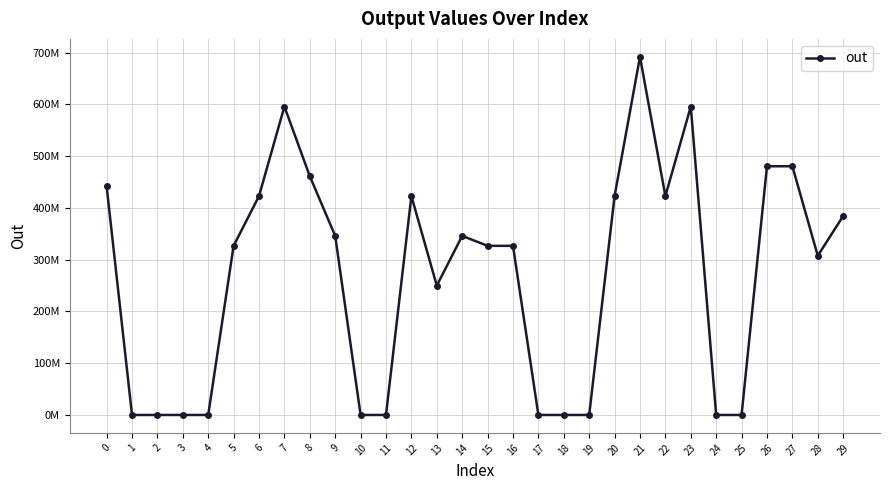

Reading left to right, extract all data points from this chart.

0=442076658.4	1=0.0	2=0.0	3=0.0	4=0.0	5=326752312.8	6=422855934.2	7=595842452.7	8=461297382.7	9=345973037.0	10=0.0	11=0.0	12=422855934.2	13=249869415.6	14=345973037.0	15=326752312.8	16=326752312.8	17=0.0	18=0.0	19=0.0	20=422855934.2	21=691946074.1	22=422855934.2	23=595842452.7	24=0.0	25=0.0	26=480518107.0	27=480518107.0	28=307531588.5	29=384414485.6